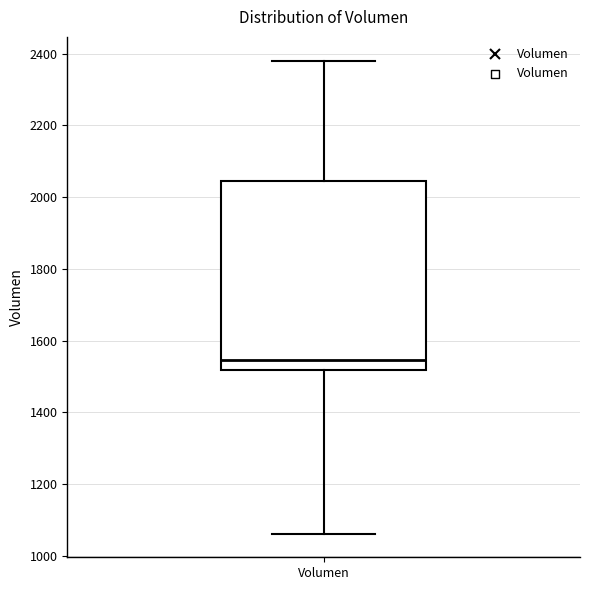

Transcribe this box plot: give where the median line is, the range the box spans, and where the two whiskers end, as read against the y-axis. The values are not printed on the chart, so give them approximately, as read against the axis.

median 1540, box 1520 to 2040, whiskers 1060 to 2380